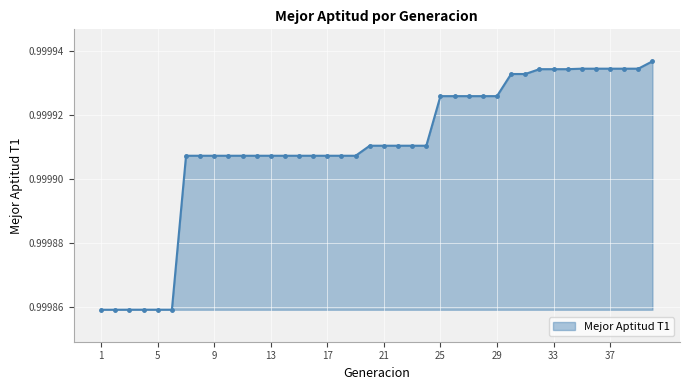

How many values are between 0 and 1?

40